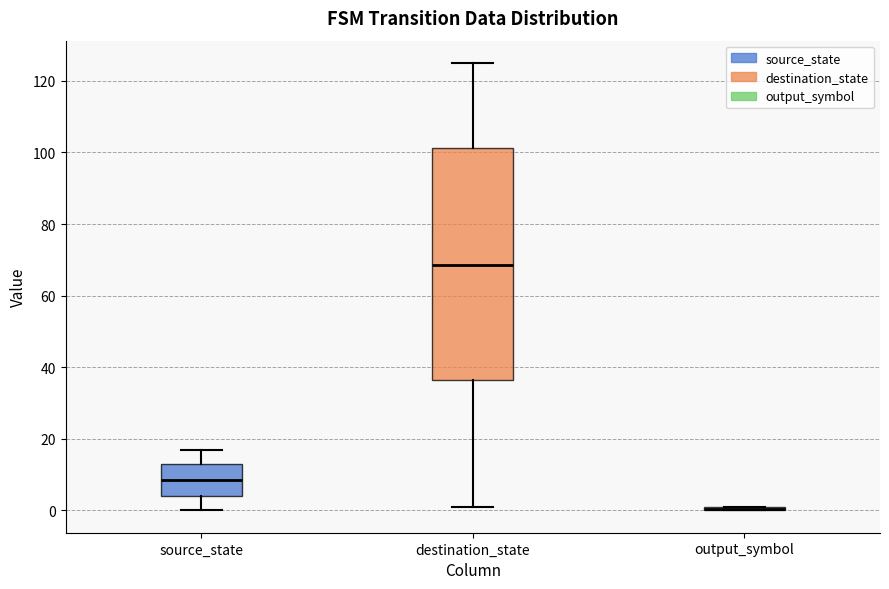

Where does the upper whisker of the box for destination_state end on the y-axis? The values are not printed on the chart, so give them approximately, as read against the axis.

126